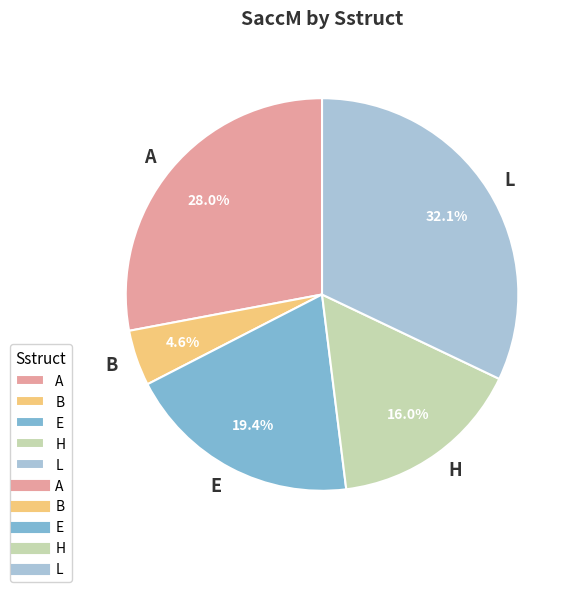

Which category has the smallest portion of the pie?

B